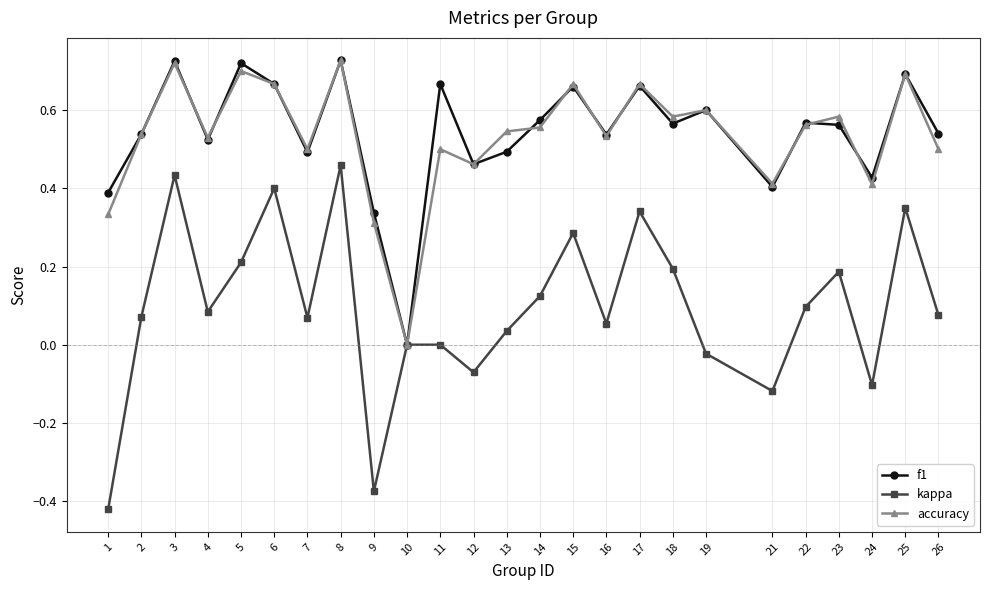

Which series has the widest spread of values?

kappa